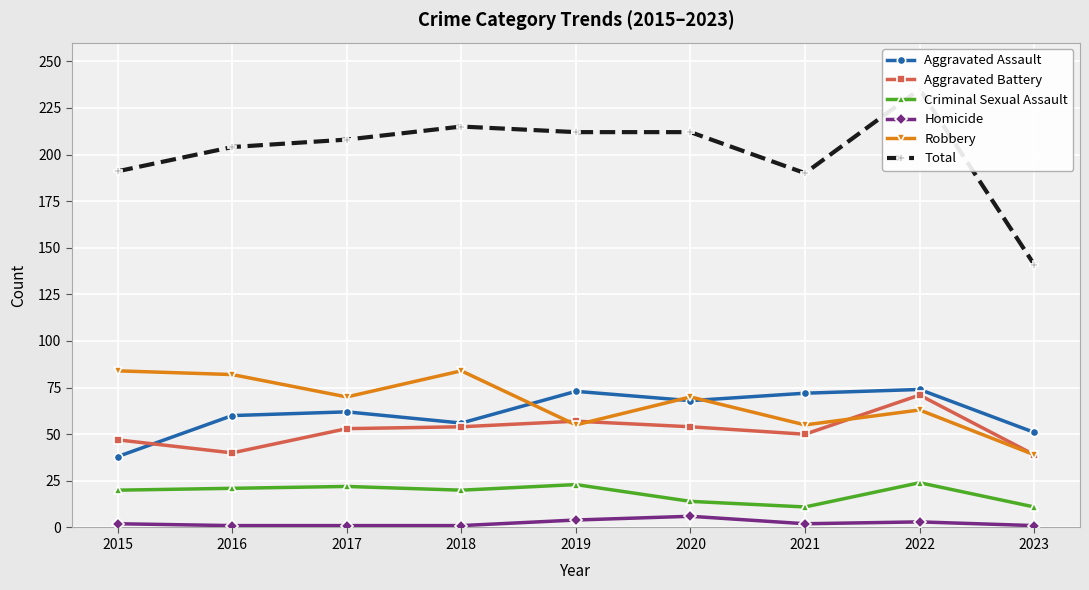

Which series has the largest range (max minus min)?

Total